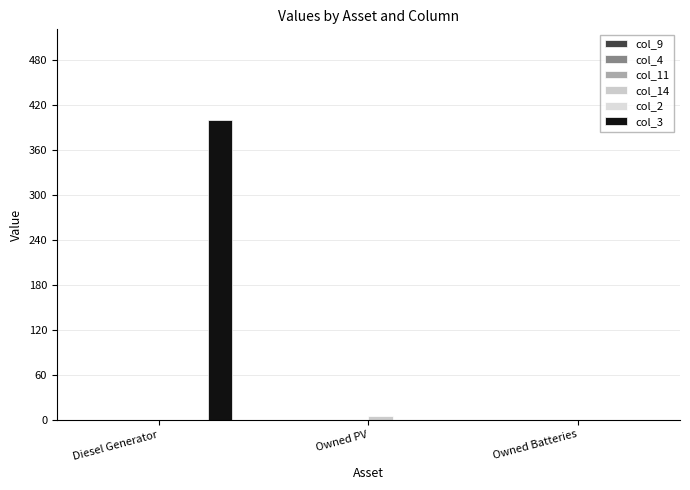

What is the total value across all series at Diesel Generator?

400